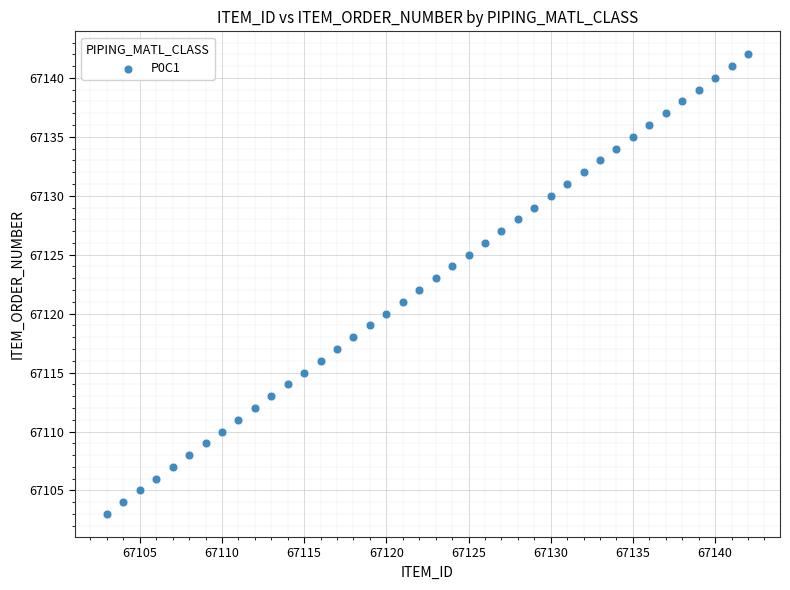

What is the range of X values (max minus min)?

39